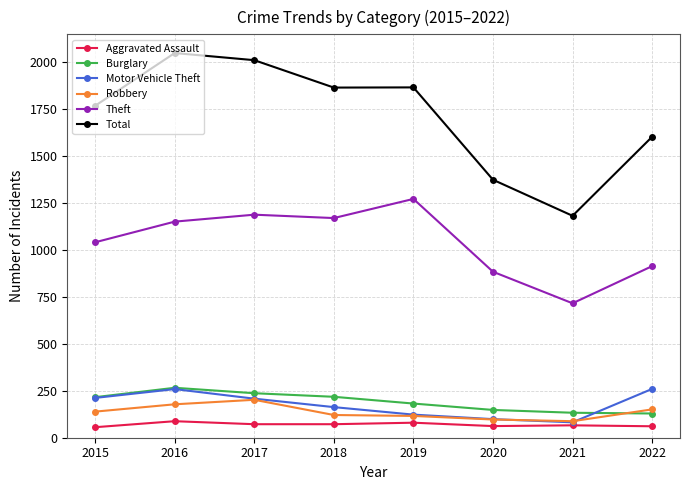

What is the spread (max minus min) of values at 2015?

1712